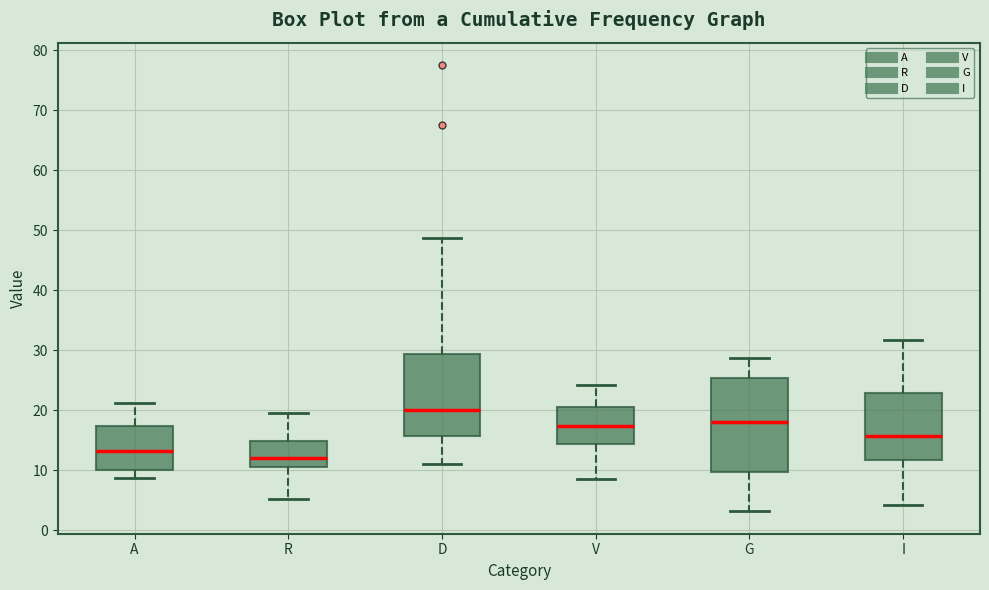

Which box has the lowest median line?

R